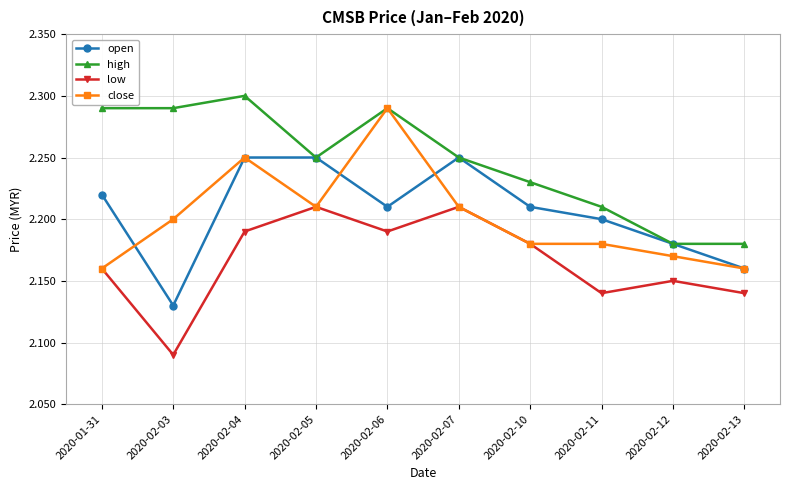

Between 2020-01-31 and 2020-02-12, which series saw the biggest shift?

high